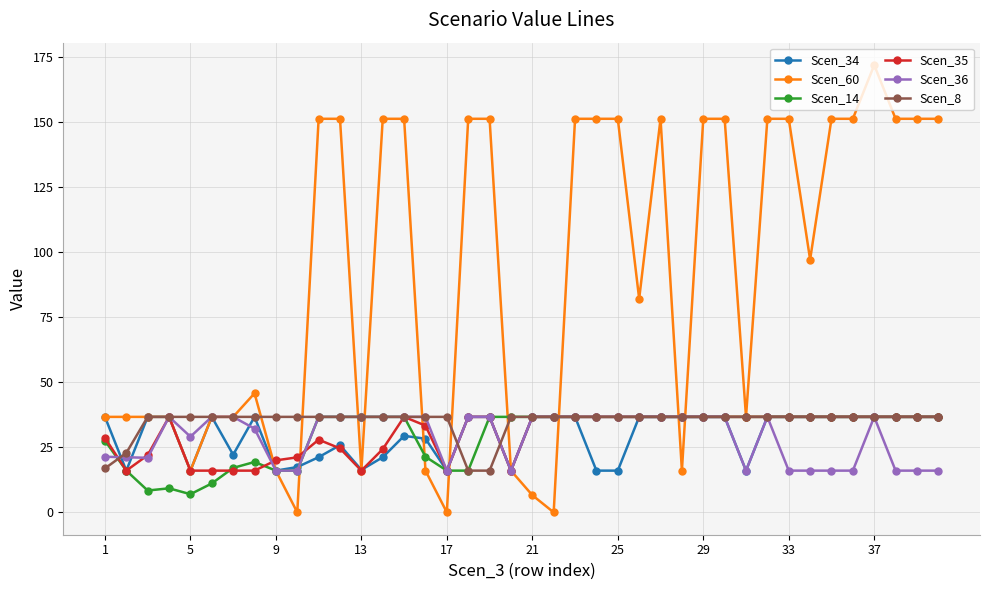

How many lines are shown in the chart?

6